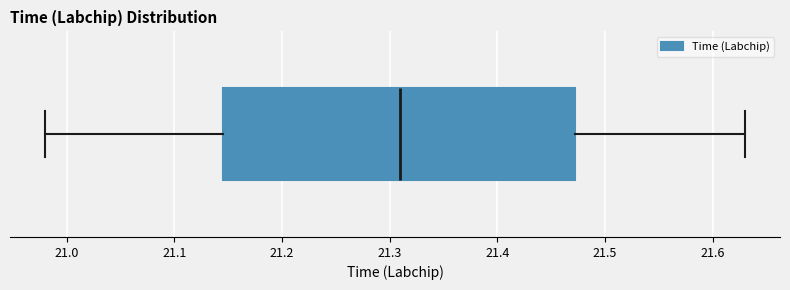

Transcribe this box plot: give where the median line is, the range the box spans, and where the two whiskers end, as read against the x-axis. The values are not printed on the chart, so give them approximately, as read against the axis.

median 21.31, box 21.15 to 21.47, whiskers 20.98 to 21.63